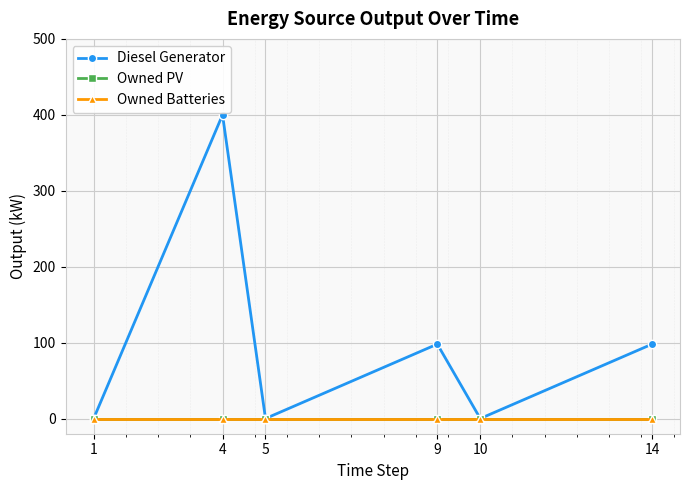

Is this an area chart (filled region under the line)?

No